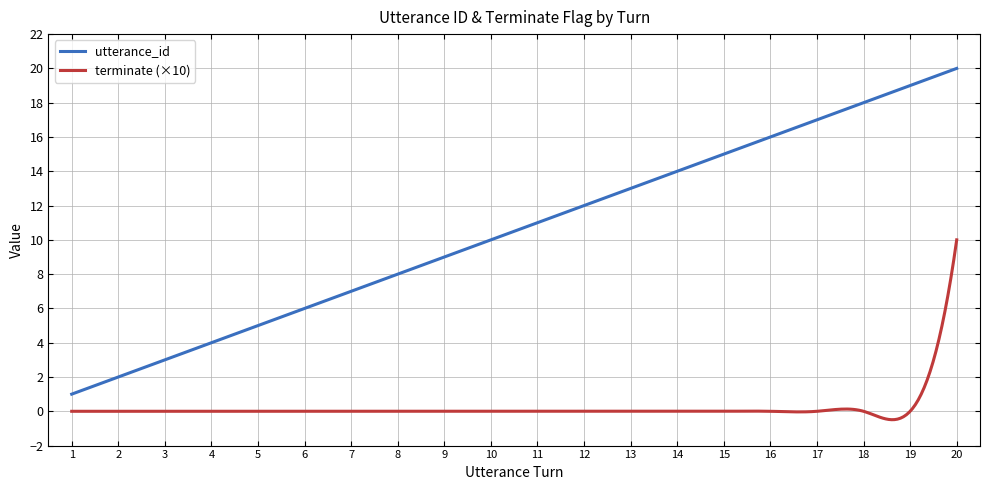

What is the minimum value shown in the chart?

-0.5